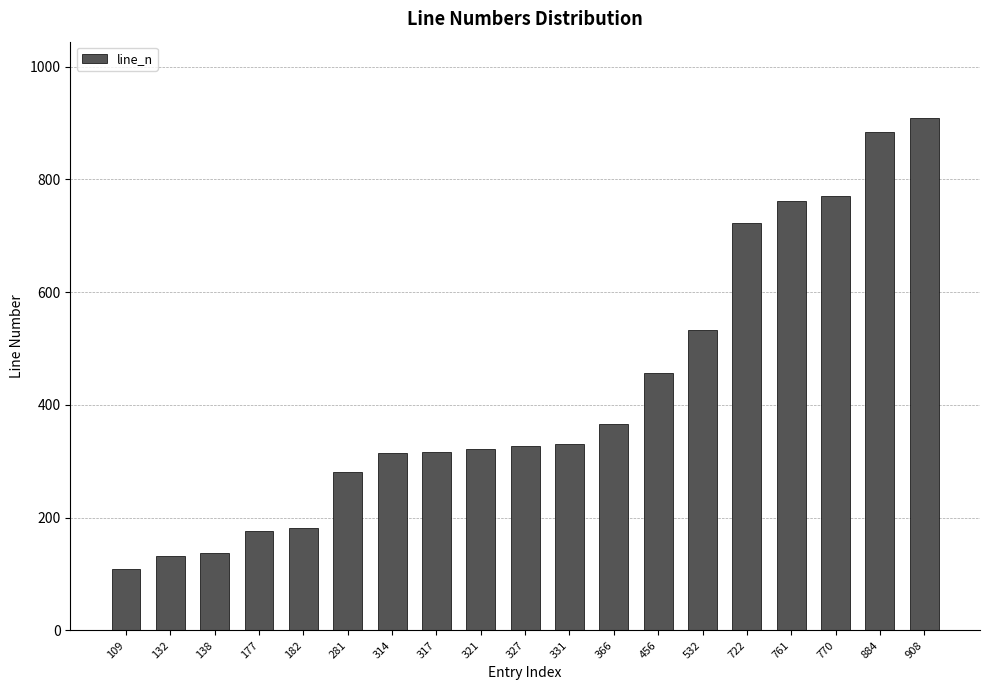

The value at 532 is 532. True or false?

True